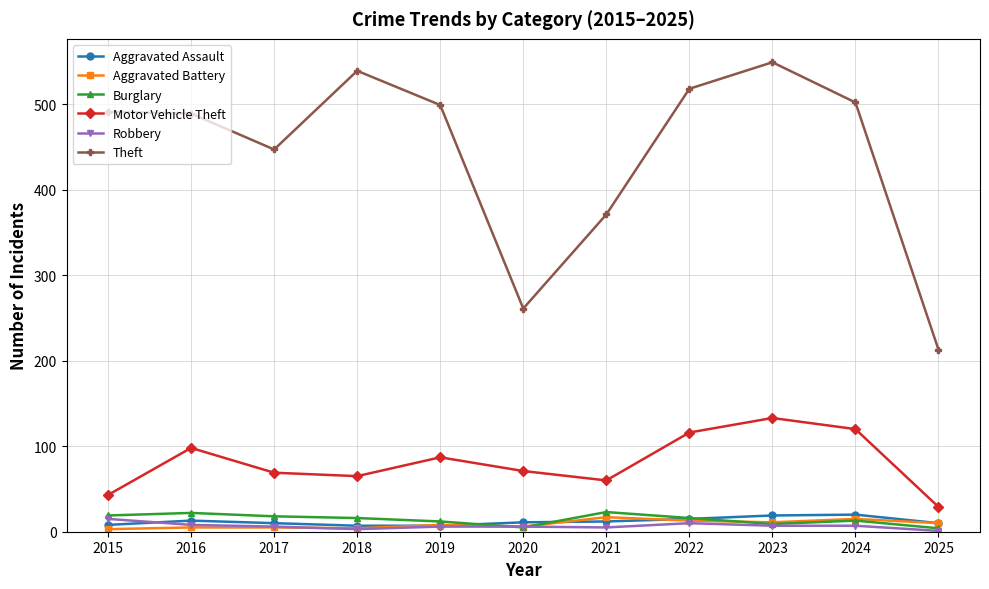

At which category is the sum across all series the highest?

2023